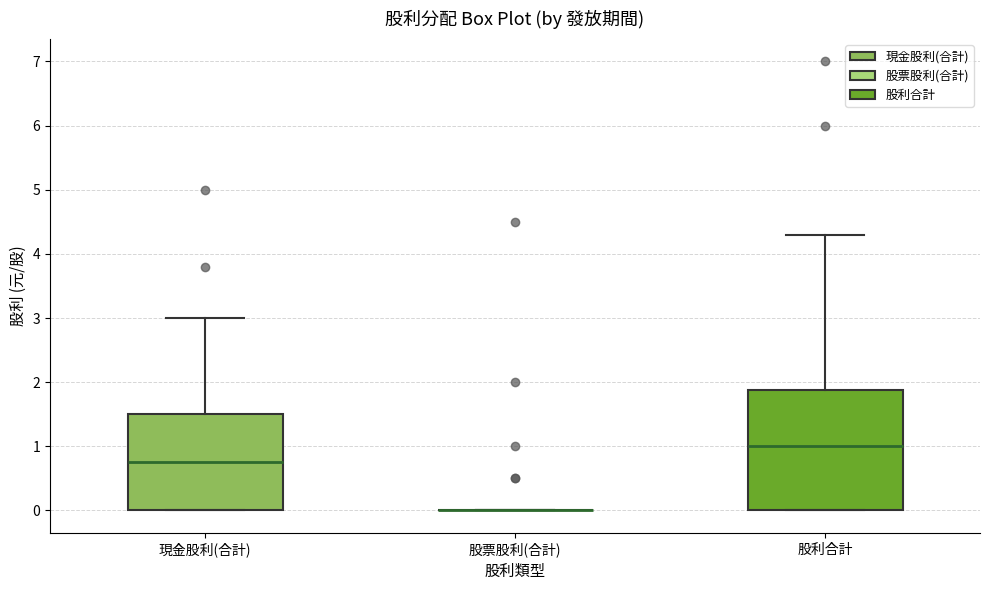

Comparing the boxes themselves (not the whiskers), which one is the tallest?

股利合計